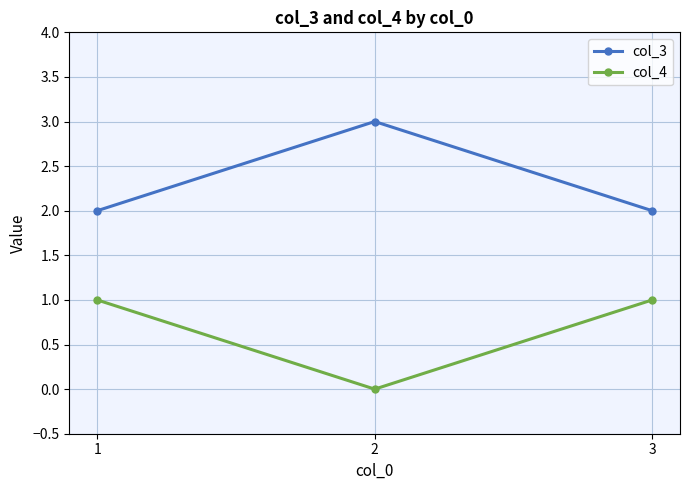

How many categories are shown in the chart?

3